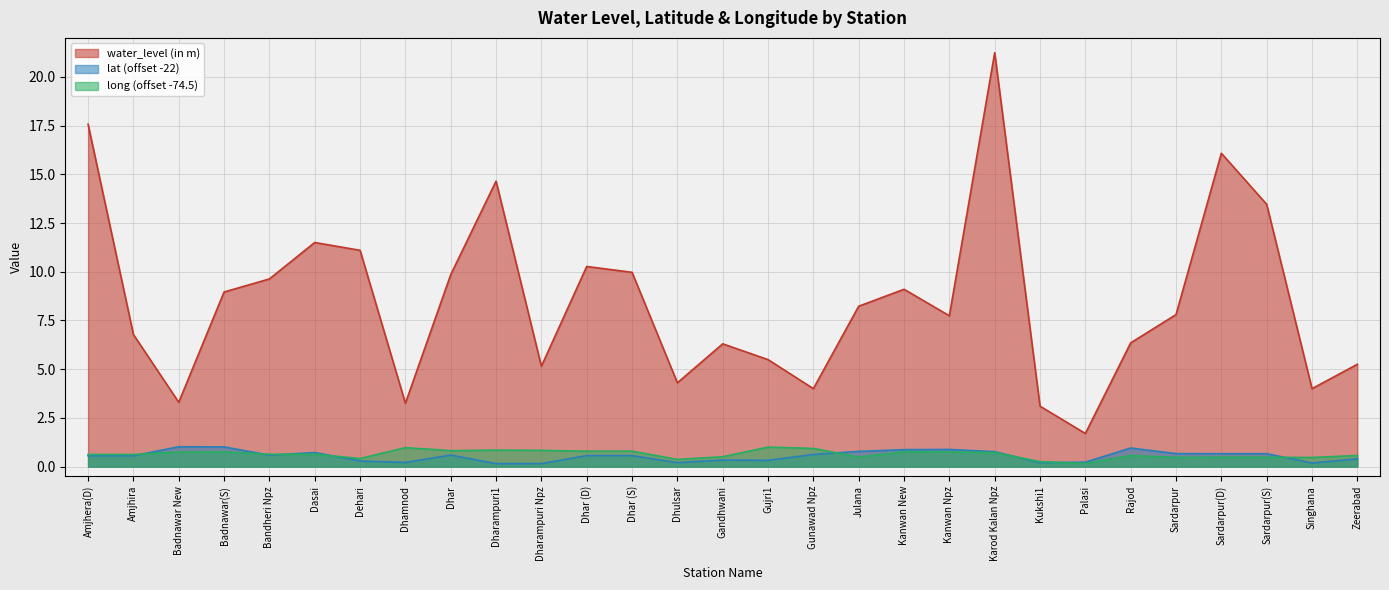

In long, how many points are lower than both neighbors (excluding endpoints)?

7